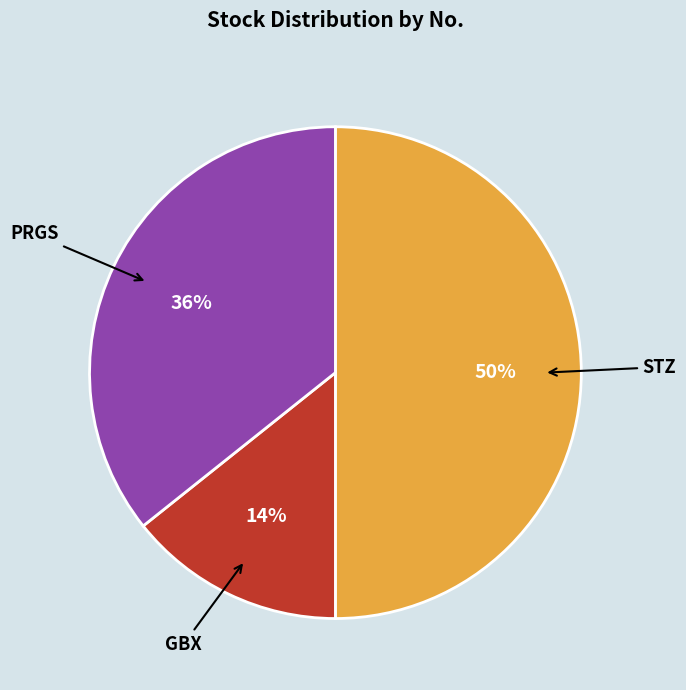

To the nearest percent, what is the average slice percentage?

33%